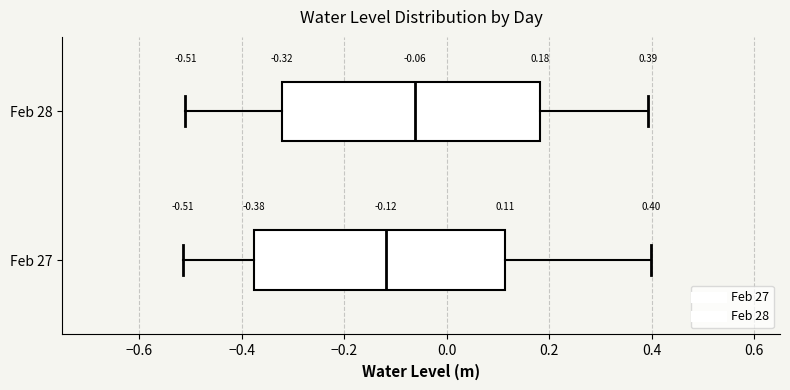

Which box's median line is the furthest to the left?

Feb 27